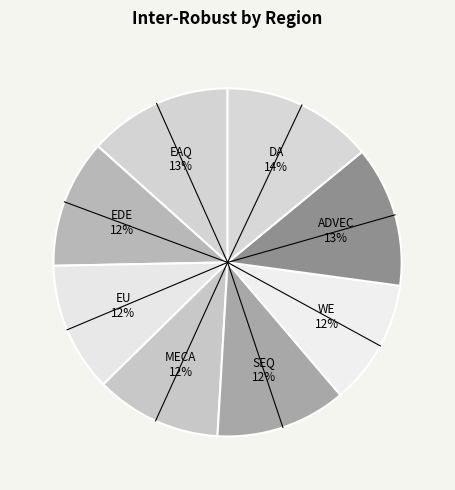

What percentage is the ADVEC slice, to the nearest percent?

13%